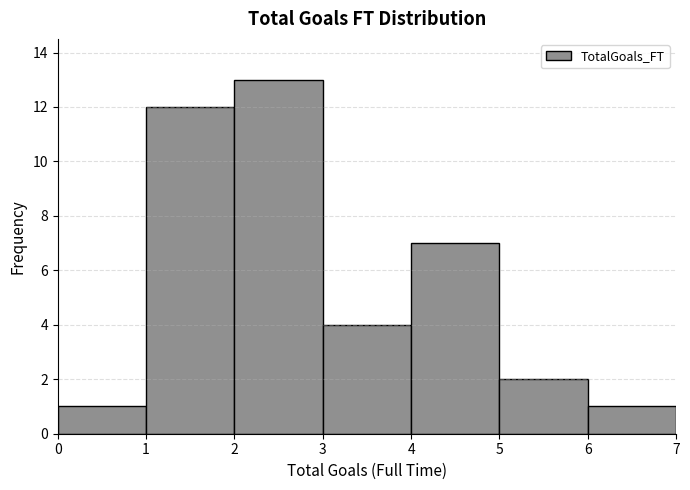

Reading left to right, transcribe this chart: for each bar, give the range it covers on the x-axis and its height. The values are not printed on the chart, so give them approximately, as read against the axis.

0 to 1: 1
1 to 2: 12
2 to 3: 13
3 to 4: 4
4 to 5: 7
5 to 6: 2
6 to 7: 1